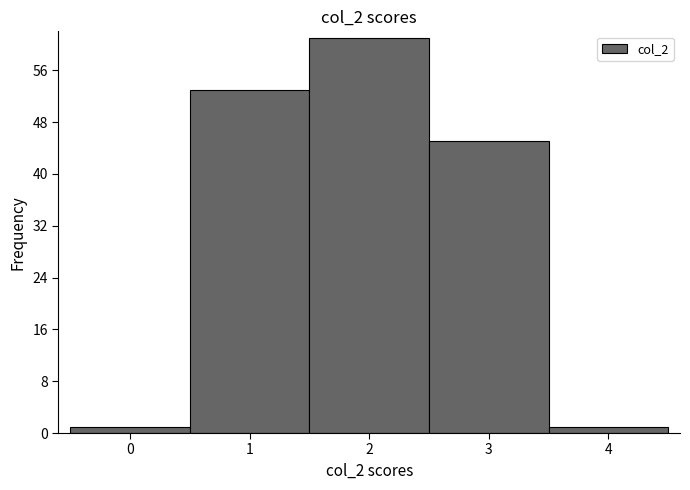

Reading left to right, list every bar in this chart as the range it spans on the x-axis followed by its height. The values are not printed on the chart, so give them approximately, as read against the axis.

-0.5 to 0.5: 1
0.5 to 1.5: 53
1.5 to 2.5: 61
2.5 to 3.5: 45
3.5 to 4.5: 1